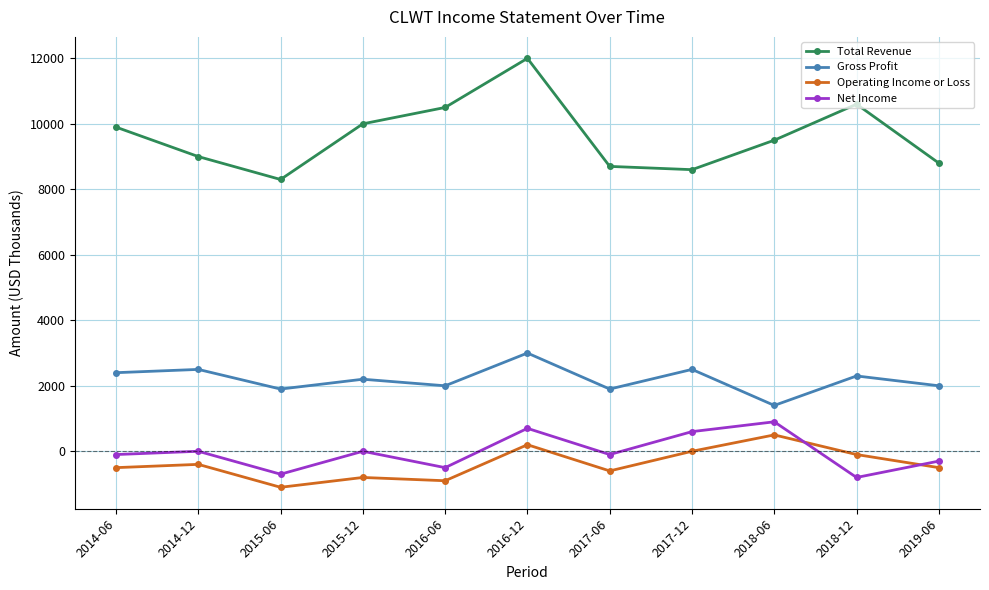

How many data points in Net Income are less than -100?

4